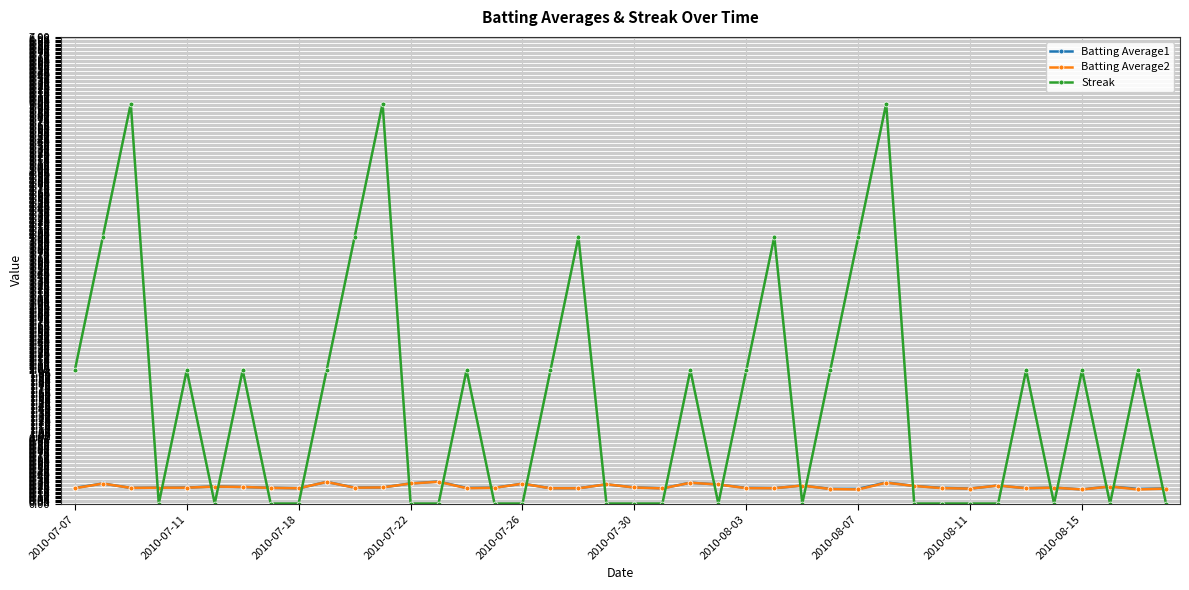

Which series has the largest range (max minus min)?

Streak